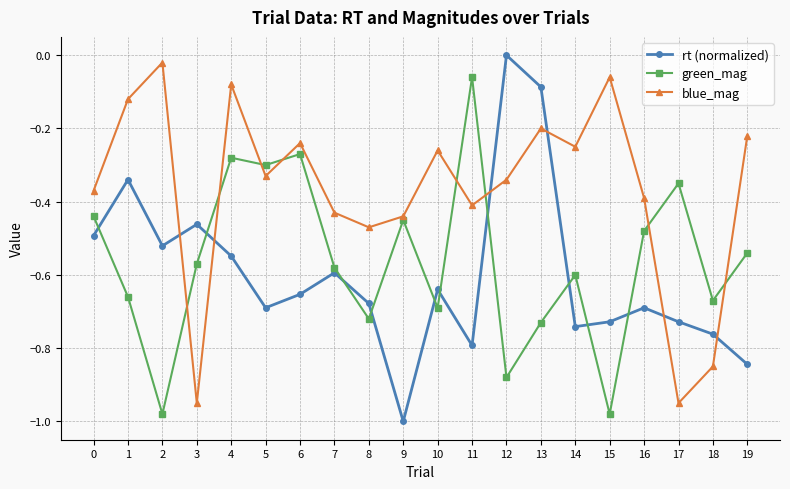

Rank the series by their average value, from highest to lowest.

blue_mag, green_mag, rt (normalized)